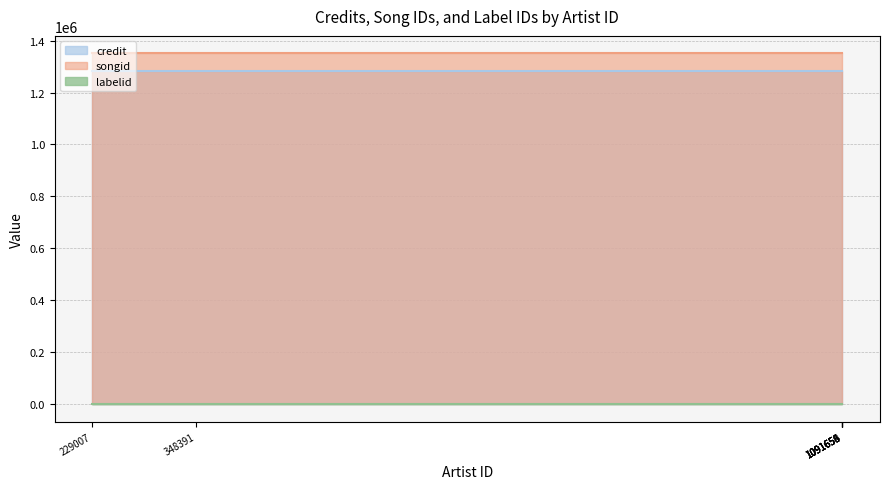

What is the value of the songid point at the 4th from the left?

1350380